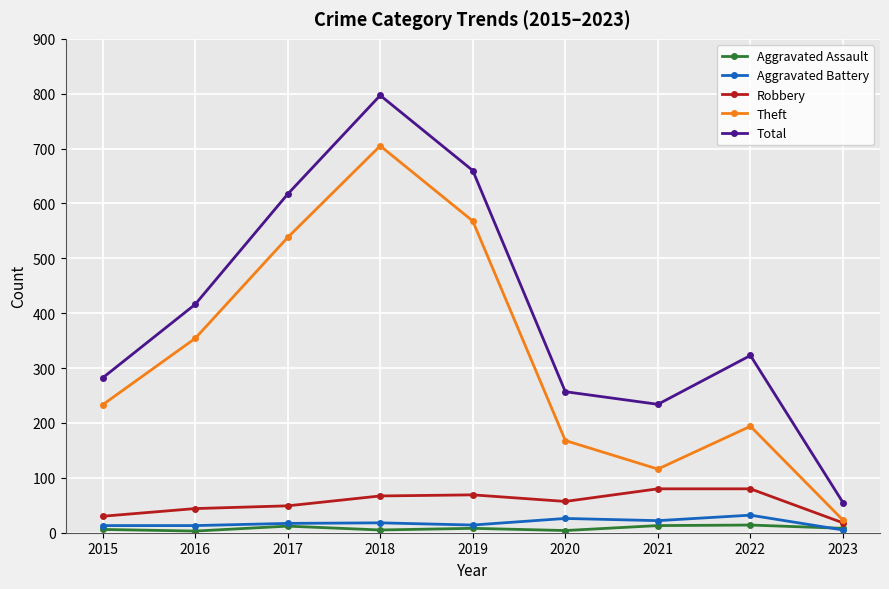

List the series in order of their peak value, lowest first.

Aggravated Assault, Aggravated Battery, Robbery, Theft, Total